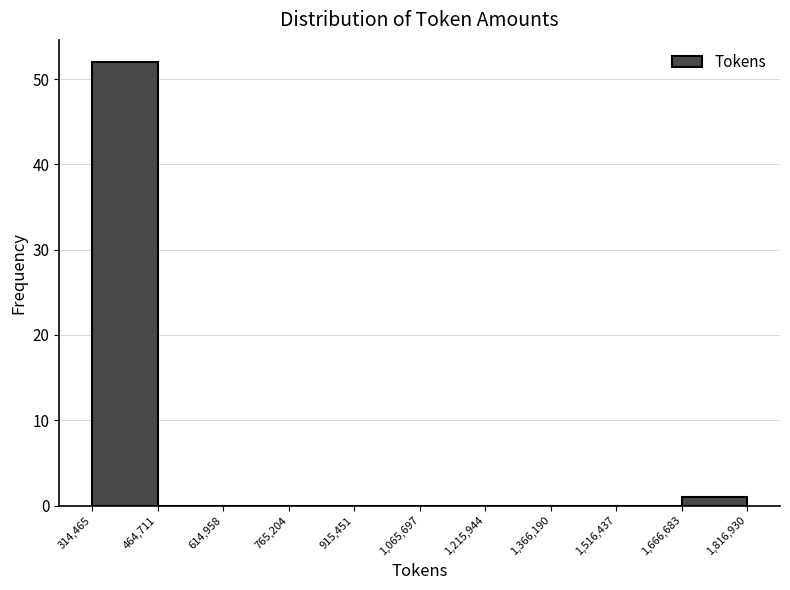

How tall is the bar that spans 1,666,683 to 1,816,930 on the x-axis? The values are not printed on the chart, so give them approximately, as read against the axis.

1